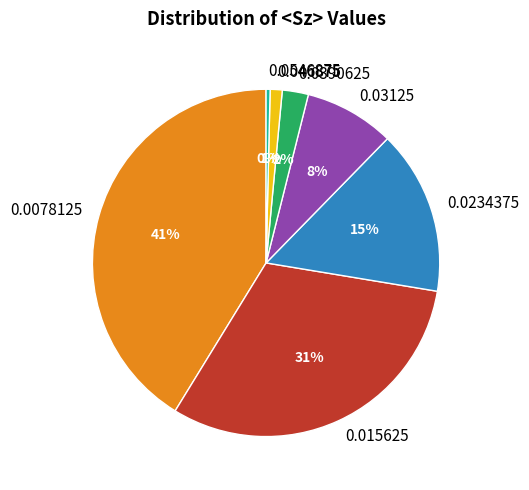

To the nearest percent, what is the average slice percentage?

14%